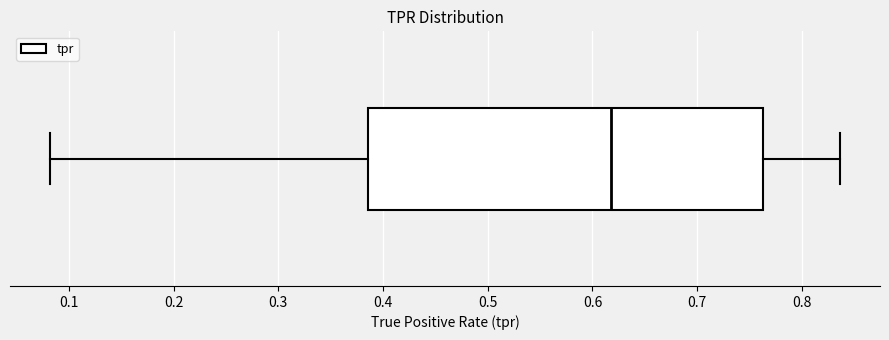

Read this box plot against the x-axis: the position of the median line, the range covered by the box, and the ends of both whiskers. The values are not printed on the chart, so give them approximately, as read against the axis.

median 0.62, box 0.39 to 0.76, whiskers 0.08 to 0.84